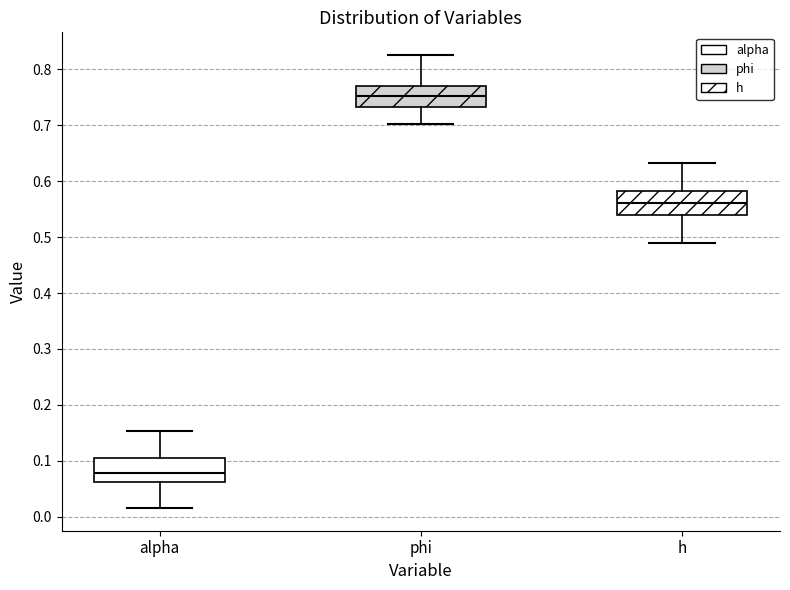

Where is the upper edge of the box for phi on the y-axis? The values are not printed on the chart, so give them approximately, as read against the axis.

0.77